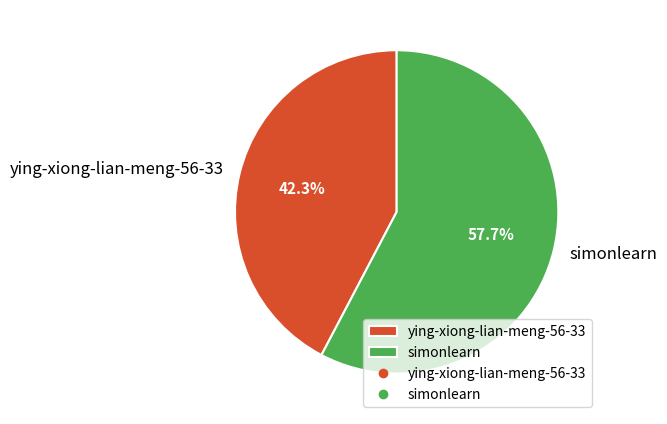

What percentage is the simonlearn slice, to the nearest percent?

58%